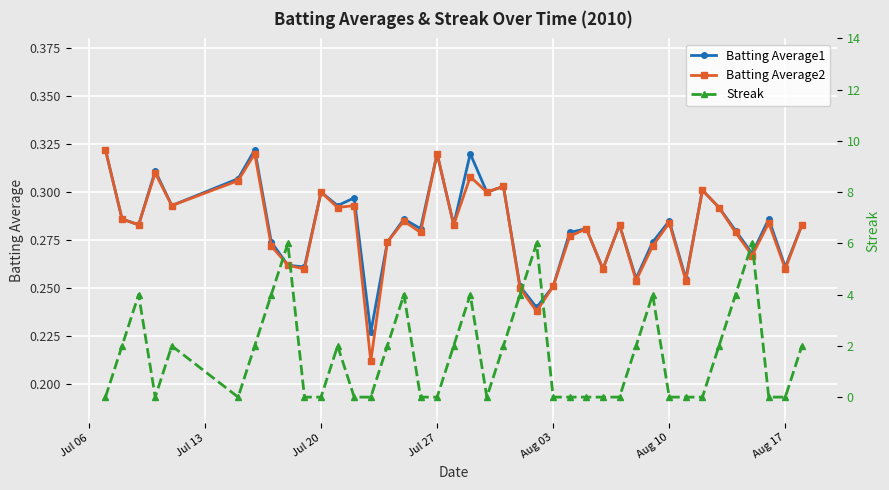

Count the Batting Average2 values in the range 0 to 1.

40